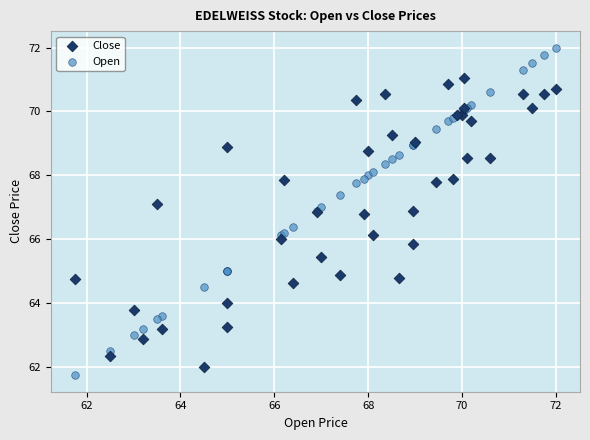

Which series reaches the maximum Y coordinate?

Open